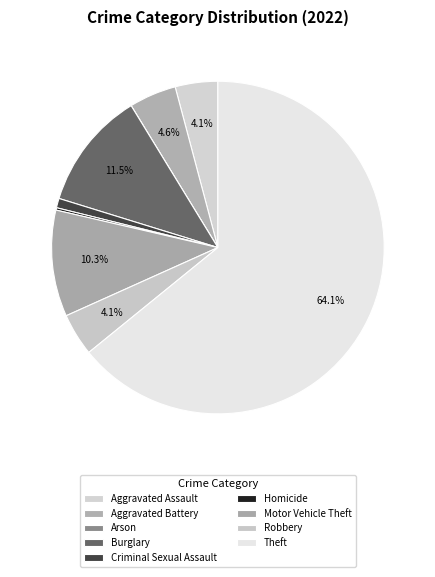

What is the ratio of the value at Homicide to the value at Robbery?

0.1